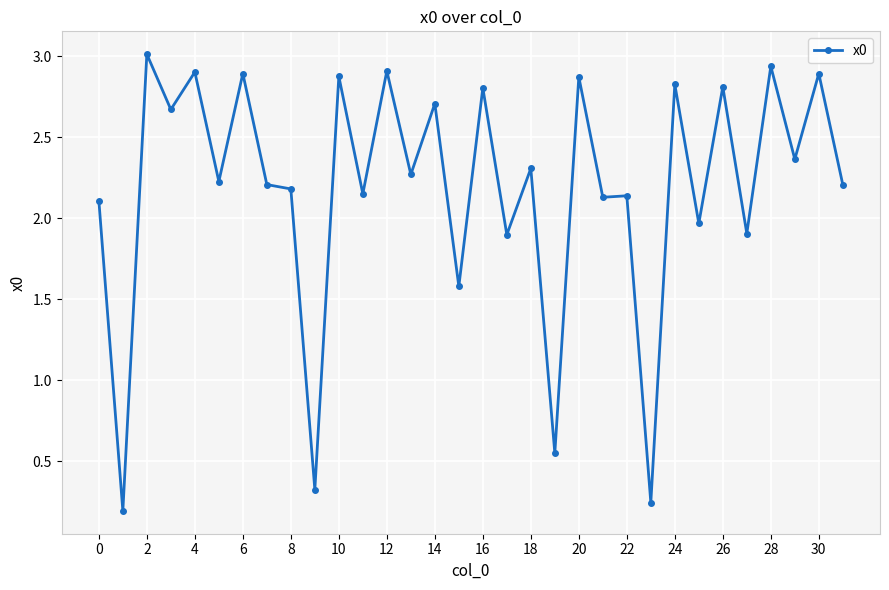

What is the maximum value shown in the chart?

3.0